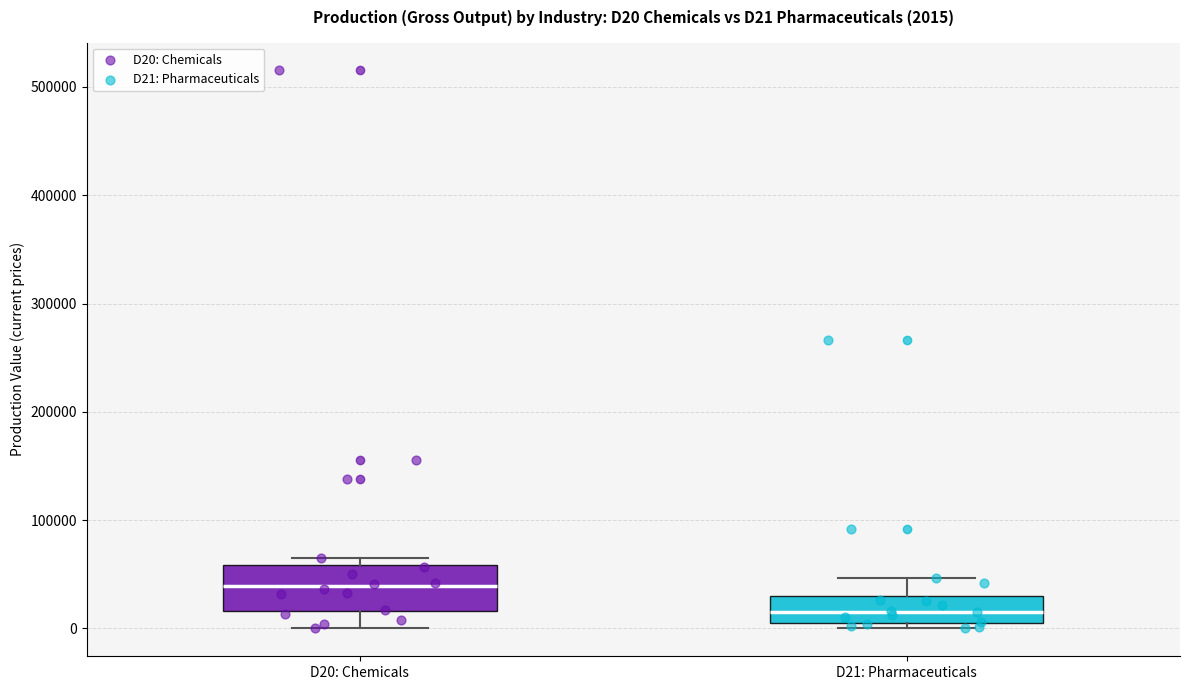

Which box is the tallest, from its lower edge to its upper edge?

D20: Chemicals